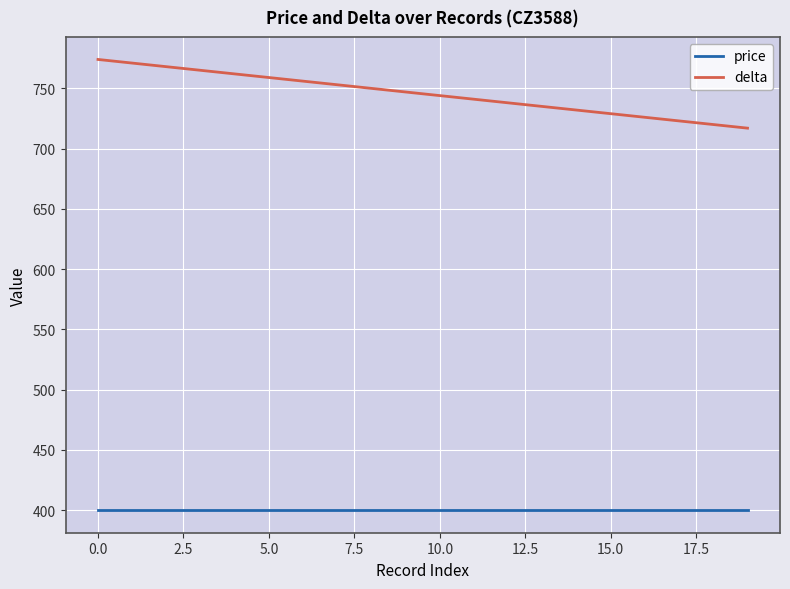

Which series has the largest total across all categories?

delta